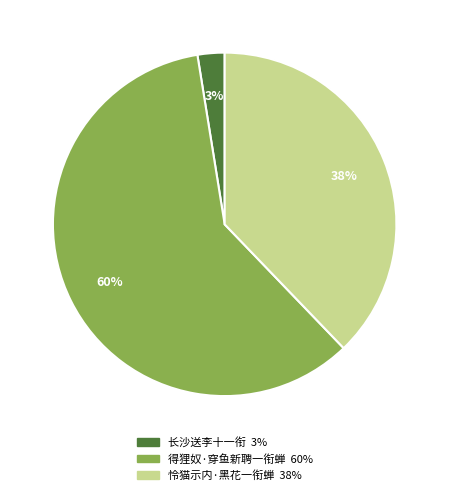

What is the smallest slice in the pie chart?

长沙送李十一衔